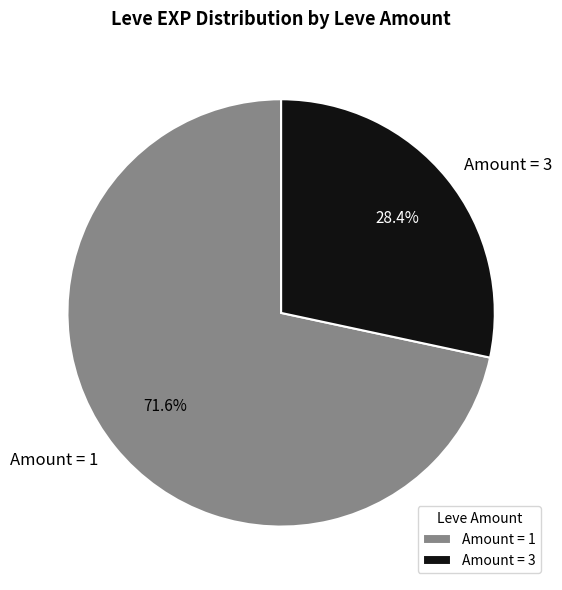

Do Amount = 1 and Amount = 3 together represent more than half of the pie?

Yes